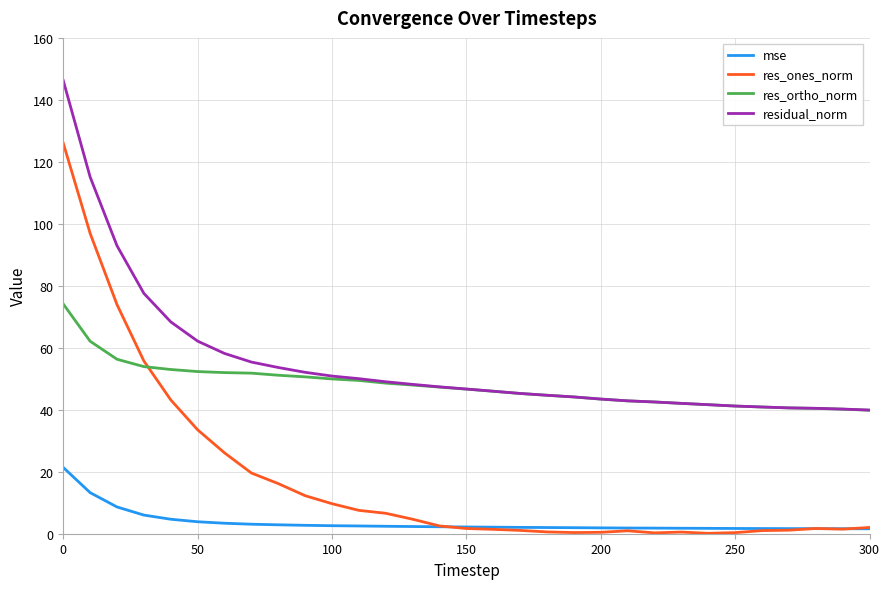

Which series has the largest total across all categories?

residual_norm